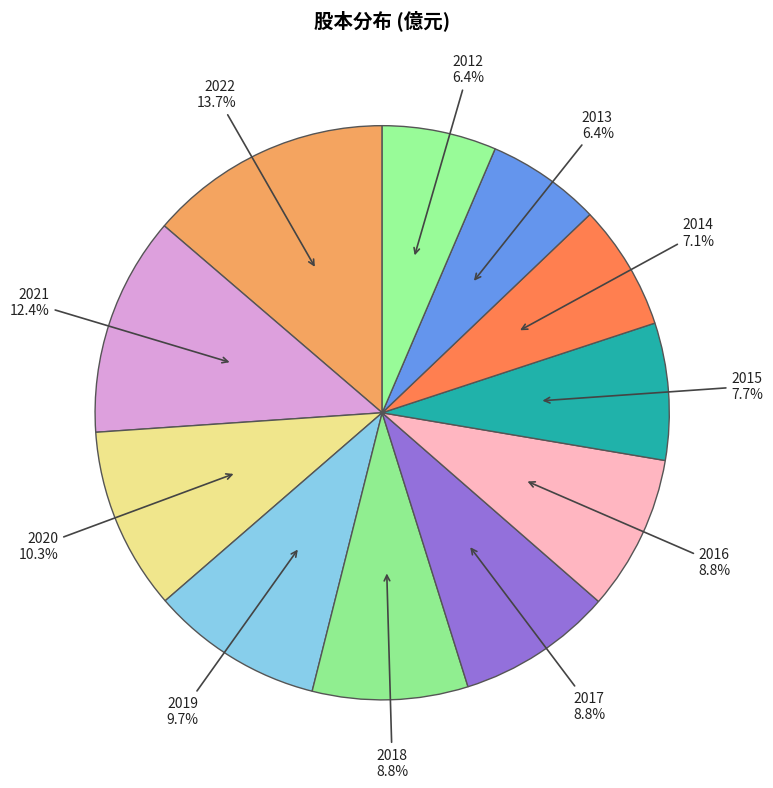

Which slice is the largest?

2022